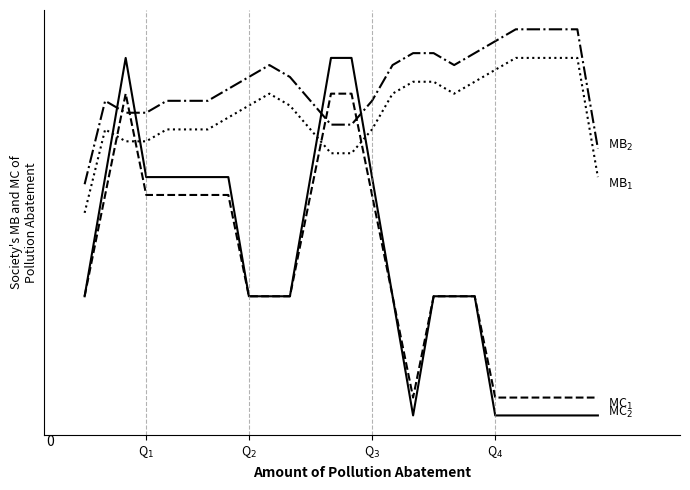

Does the chart have visible grid lines?

No